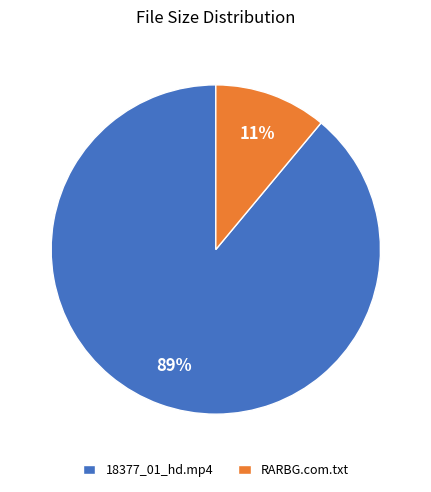

Count the number of slices in the pie.

2